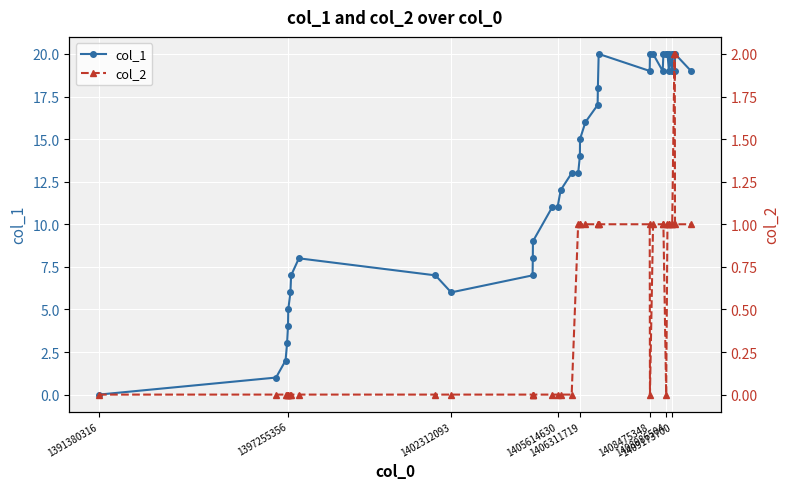

True or false: col_1 has more than 1 interior local peaks.

True